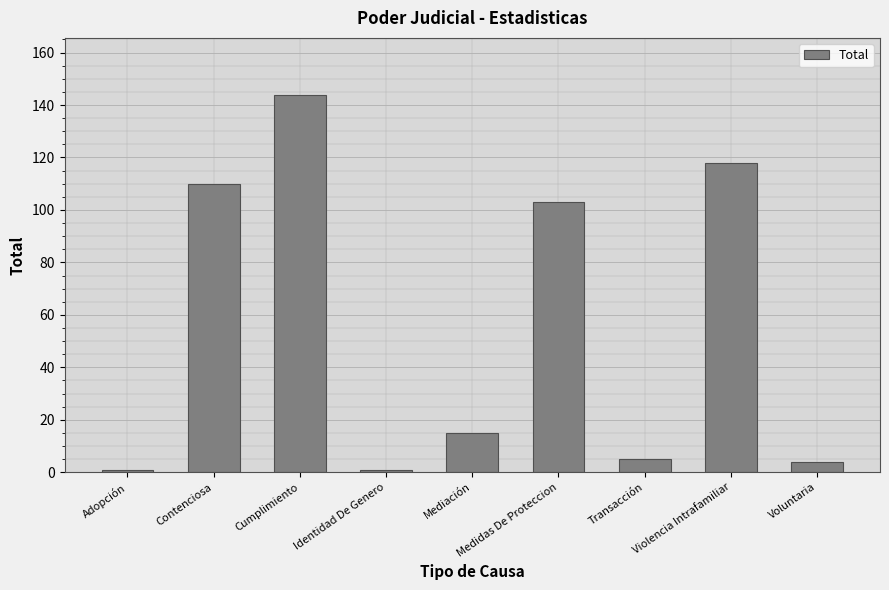

What is the maximum value shown in the chart?

144